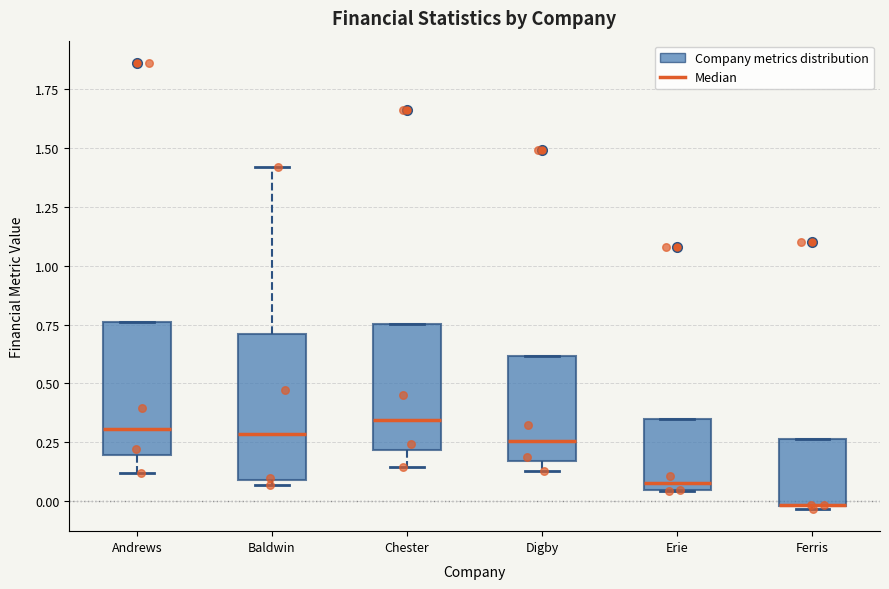

Reading left to right, transcribe this box plot: for each box, give where its median line is, the range the box spans, and where its two whiskers end, as read against the y-axis. The values are not printed on the chart, so give them approximately, as read against the axis.

Andrews: median 0.30, box 0.20 to 0.75, whiskers 0.10 to 0.75
Baldwin: median 0.30, box 0.10 to 0.70, whiskers 0.05 to 1.40
Chester: median 0.35, box 0.20 to 0.75, whiskers 0.15 to 0.75
Digby: median 0.25, box 0.15 to 0.60, whiskers 0.15 (just below the box's lower edge) to 0.60
Erie: median 0.10, box 0.05 to 0.35, whiskers 0.05 to 0.35
Ferris: median 0.00 (drawn on the box's lower edge), box 0.00 to 0.25, whiskers -0.05 to 0.25